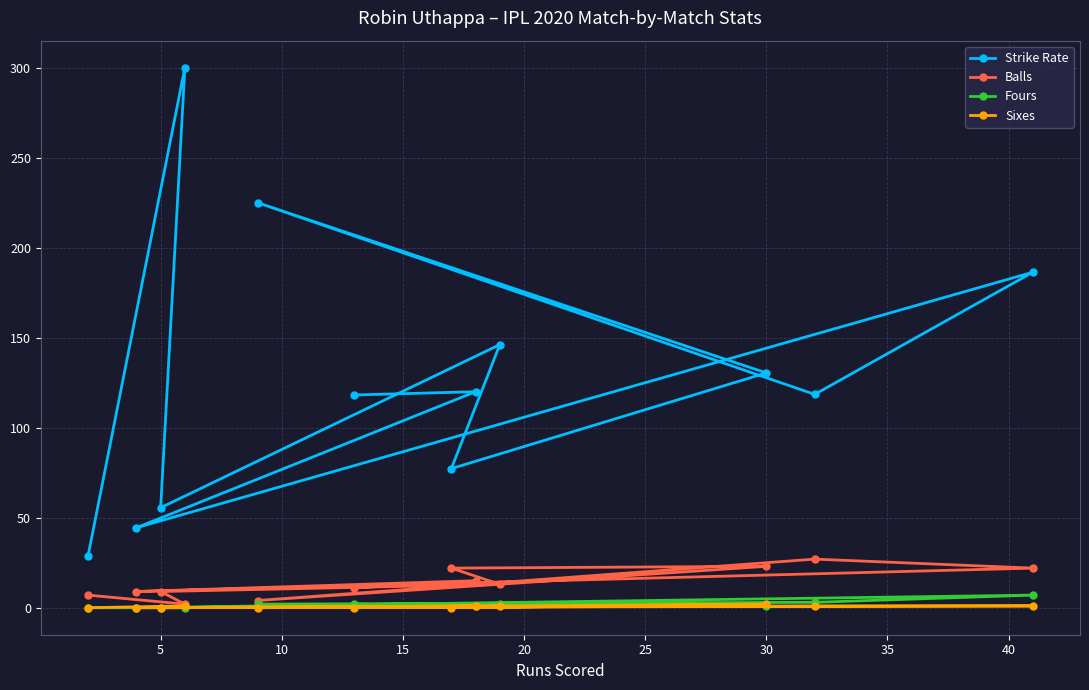

Which series has the largest range (max minus min)?

Strike Rate